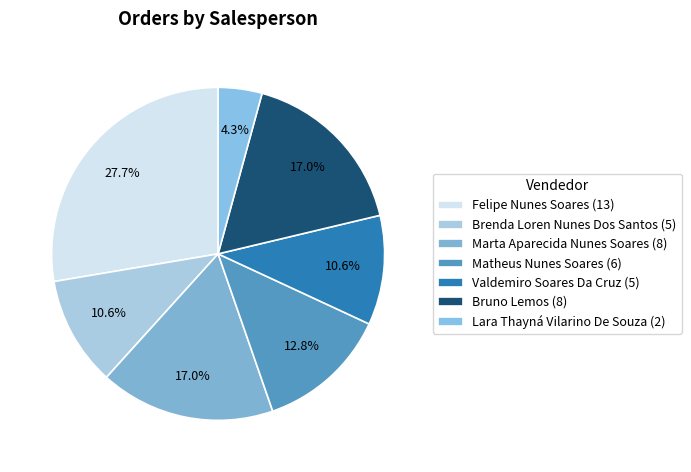

To the nearest percent, what is the difference between the Felipe Nunes Soares and Bruno Lemos slice percentages?

11%